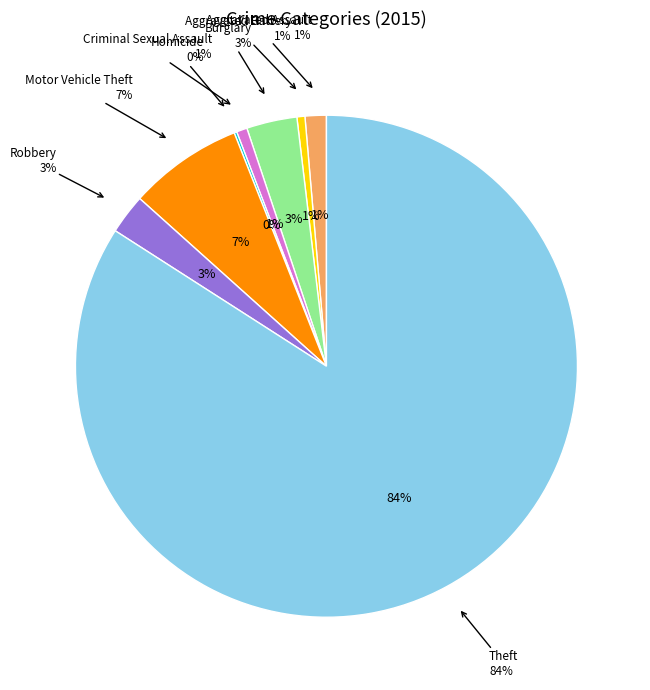

True or false: Burglary accounts for 3% of the total.

True